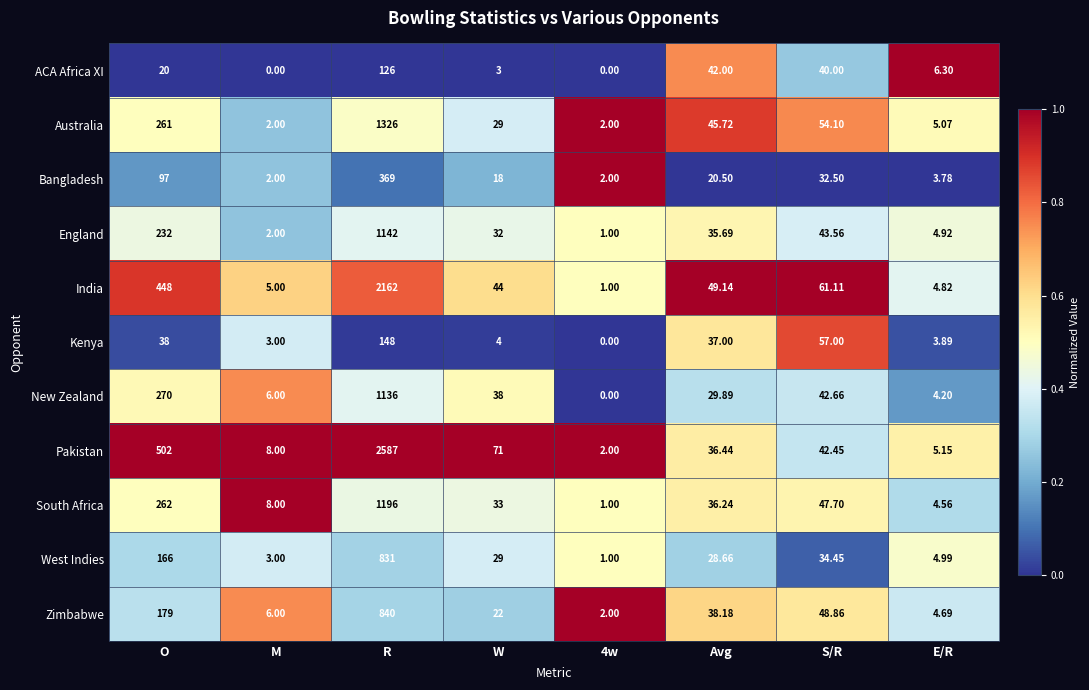

Which category has the highest value in the Kenya series?

R